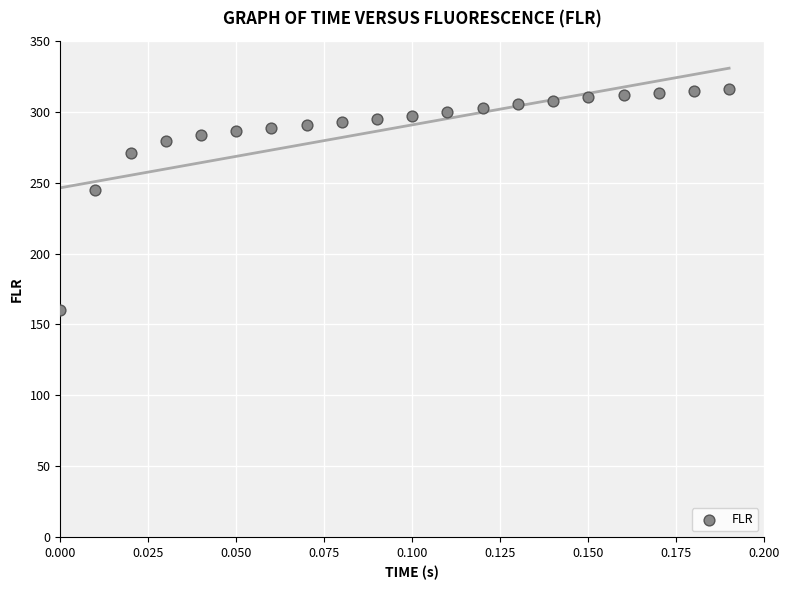

What is the range of Y values (max minus min)?

156.1